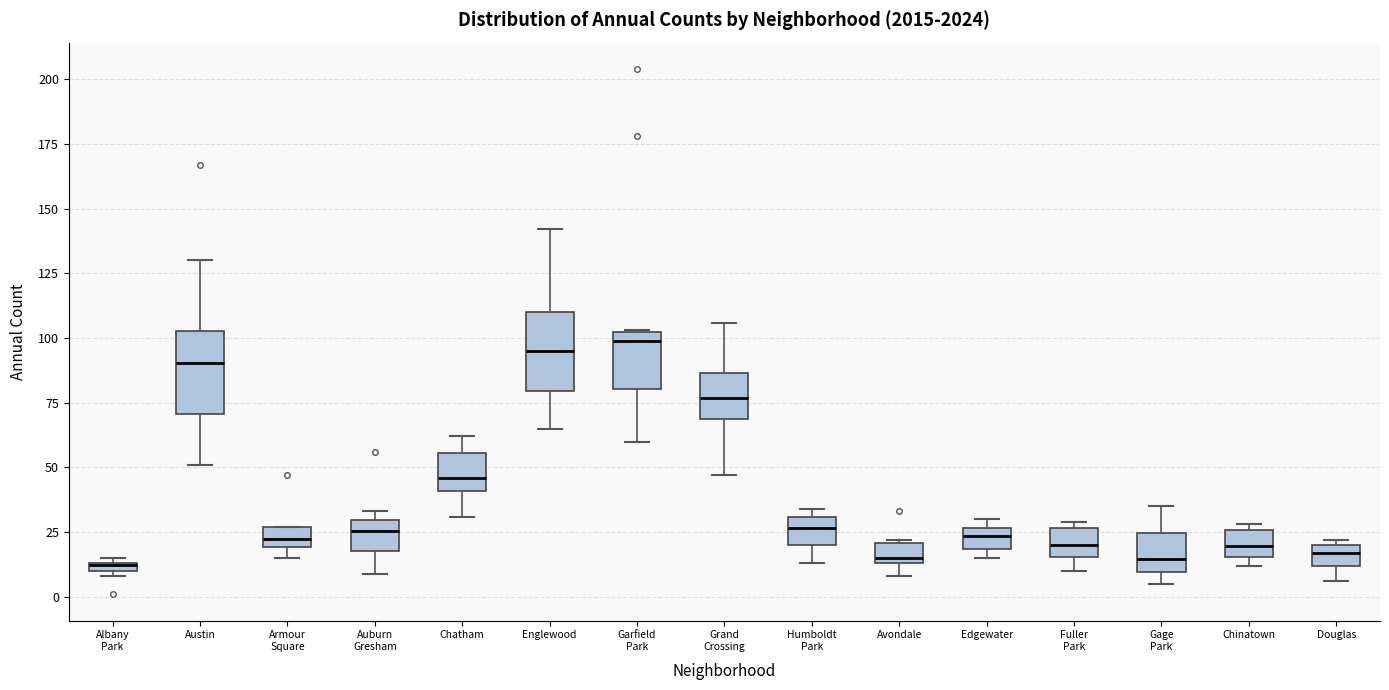

Where is the upper edge of the box for Edgewater on the y-axis? The values are not printed on the chart, so give them approximately, as read against the axis.

25